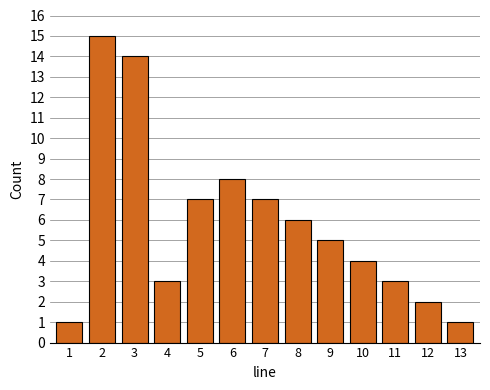

Reading left to right, what are all the values shown in this chart?

1	15	14	3	7	8	7	6	5	4	3	2	1